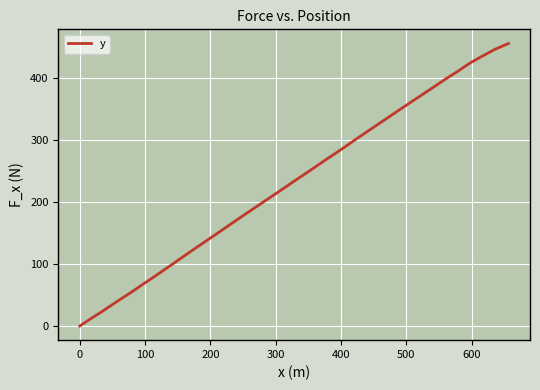

True or false: the data has more than 2 interior local peaks.

False